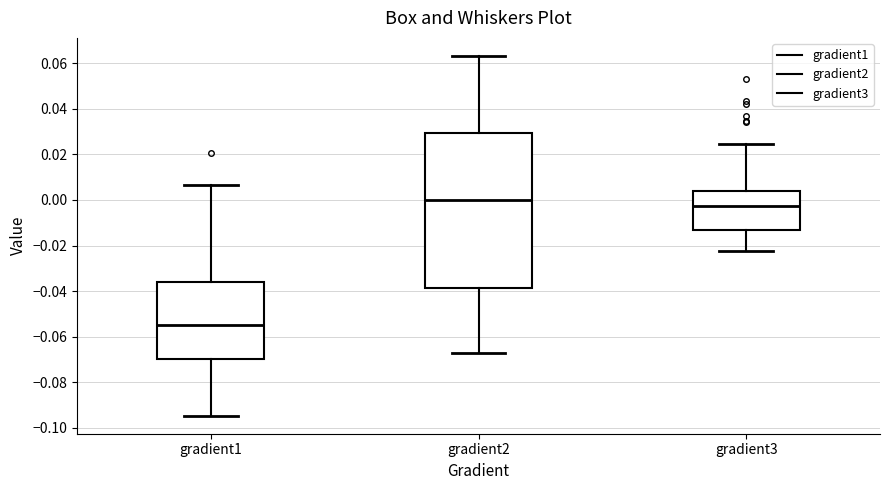

Which box has the highest median line?

gradient2